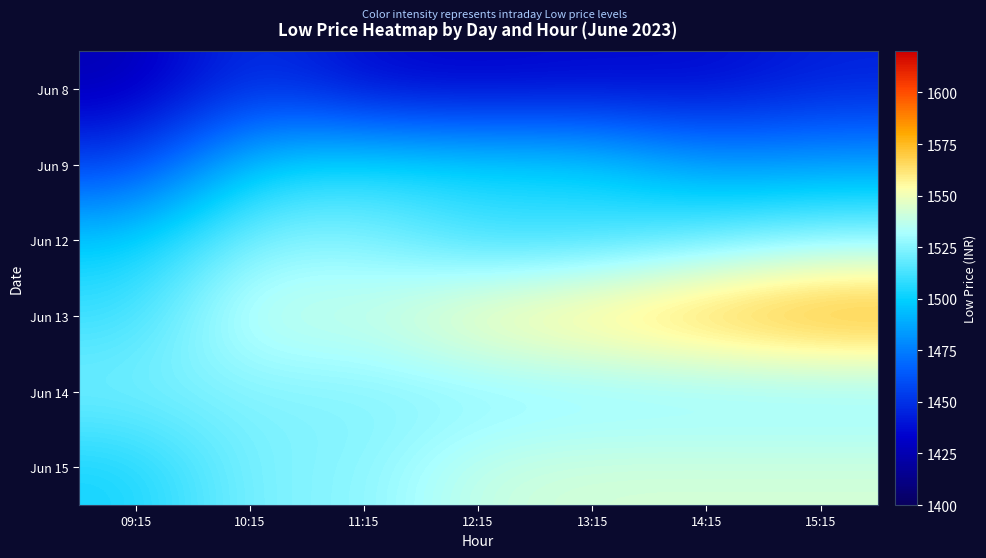

Reading right to left, transcribe all the data shown in this chart.

Jun 8: 15:15=1444.0	14:15=1435.0	13:15=1435.2	12:15=1432.6	11:15=1435.0	10:15=1452.2	09:15=1425.2
Jun 9: 15:15=1486.0	14:15=1485.0	13:15=1503.0	12:15=1504.1	11:15=1506.1	10:15=1500.1	09:15=1456.1
Jun 12: 15:15=1527.1	14:15=1518.9	13:15=1509.9	12:15=1509.0	11:15=1525.0	10:15=1525.1	09:15=1498.9
Jun 13: 15:15=1585.1	14:15=1576.7	13:15=1567.0	12:15=1558.2	11:15=1540.0	10:15=1542.0	09:15=1509.9
Jun 14: 15:15=1523.0	14:15=1523.4	13:15=1523.4	12:15=1523.1	11:15=1524.0	10:15=1523.6	09:15=1523.4
Jun 15: 15:15=1542.9	14:15=1542.9	13:15=1542.9	12:15=1540.0	11:15=1525.1	10:15=1524.2	09:15=1502.2